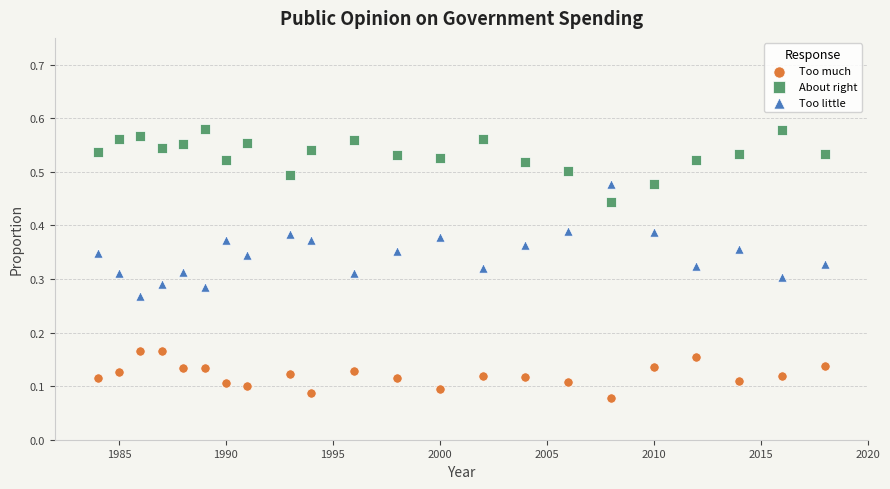

Which series has the largest Y range (max minus min)?

Too little